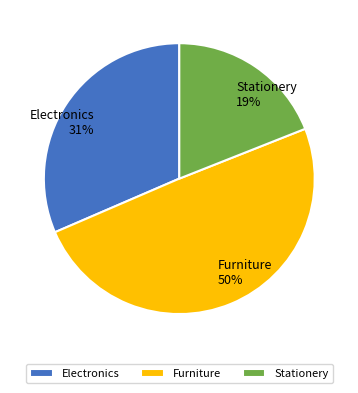

Is it true that Electronics is 31% of the pie?

True